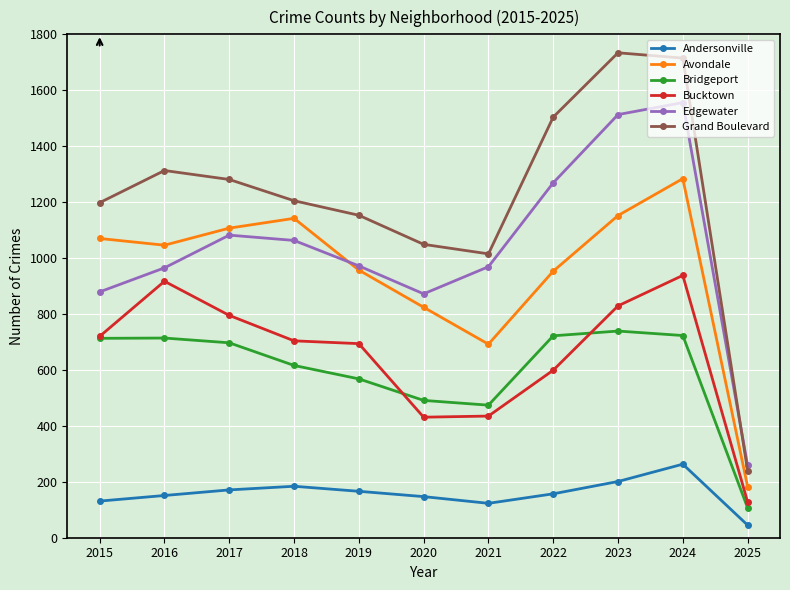

What is the difference between the highest and lowest values at 2016?

1162